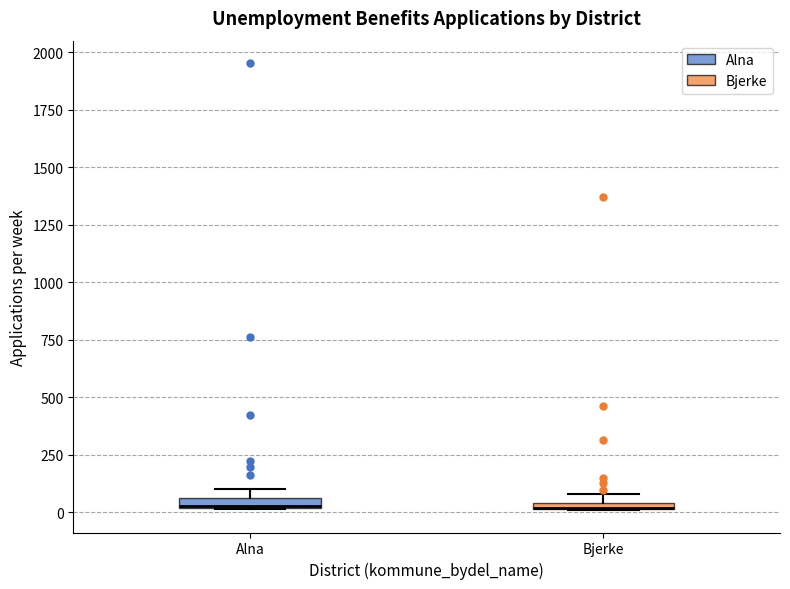

Where is the lower edge of the box for Alna on the y-axis? The values are not printed on the chart, so give them approximately, as read against the axis.

0